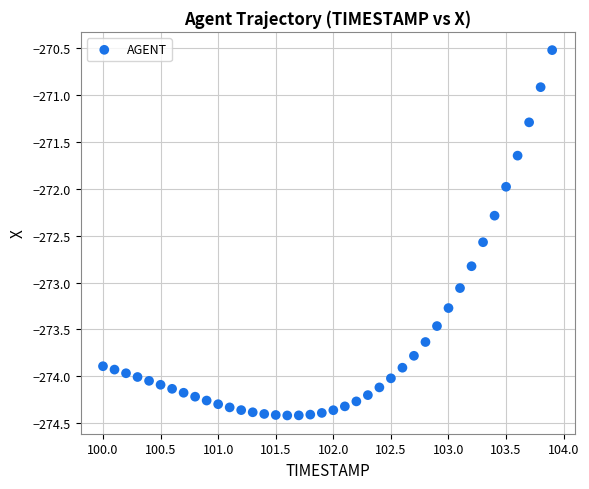

What is the range of X values (max minus min)?

3.9